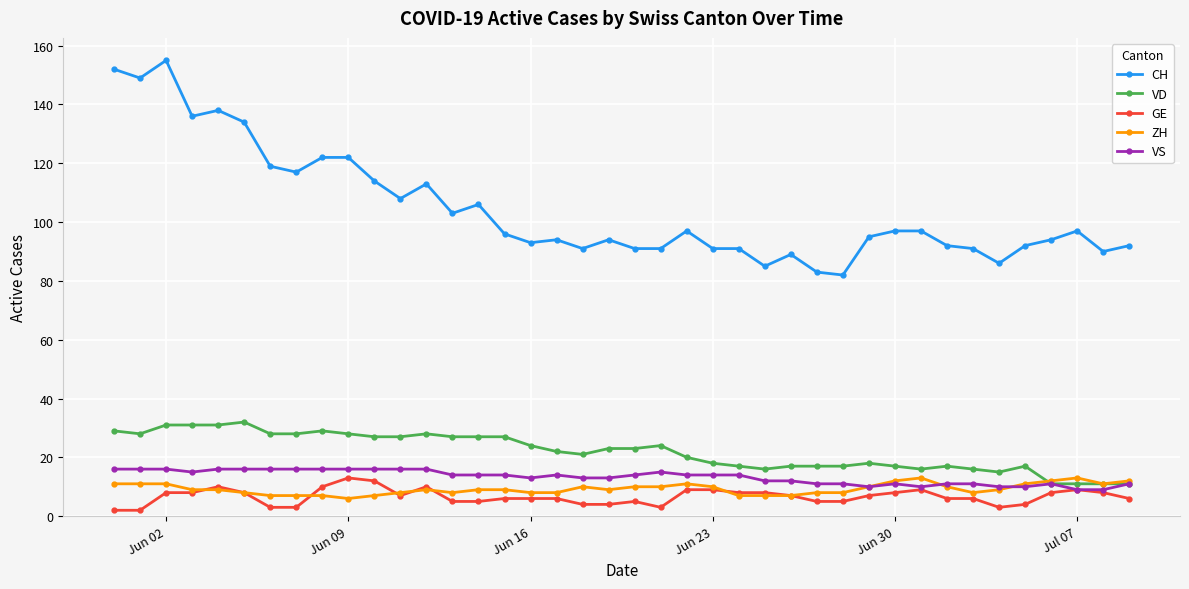

At how many categories does at least one series exceed 41?

40